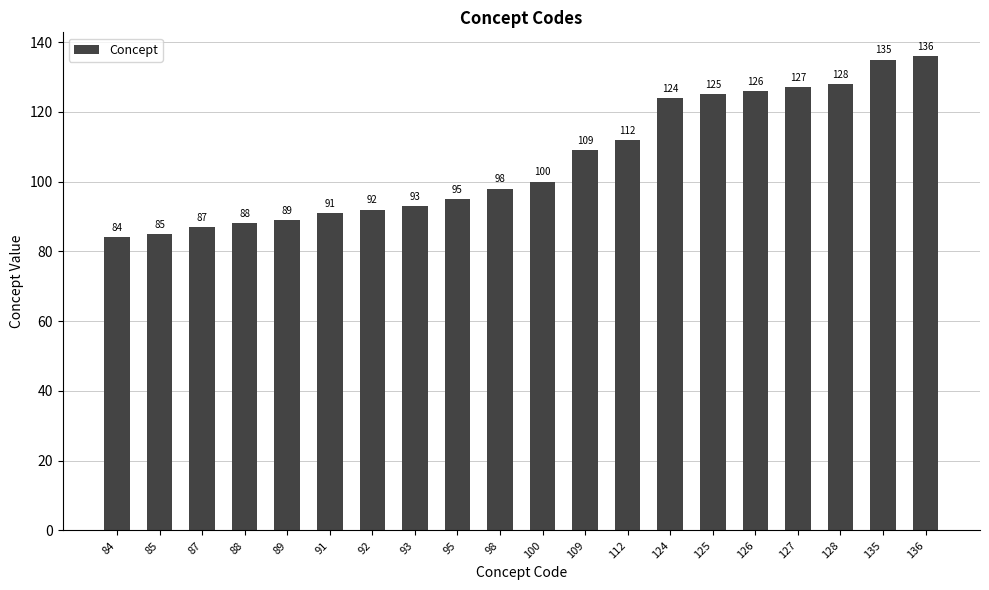

The chart shows a value of 172 at 125. True or false?

False